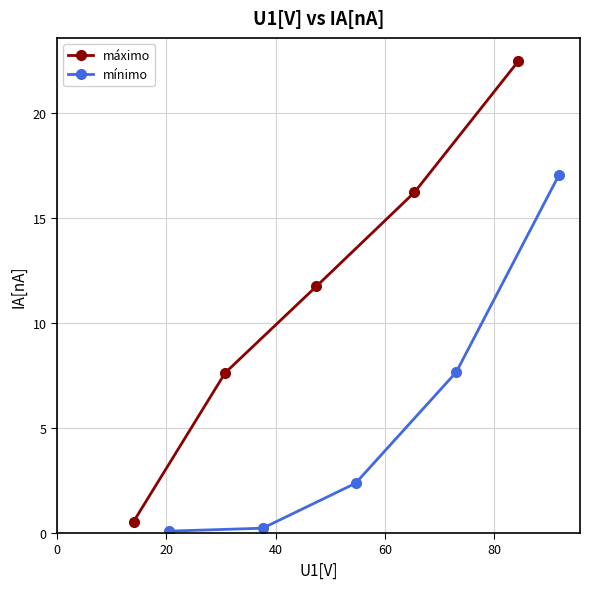

True or false: mínimo has more than 2 interior local peaks.

False